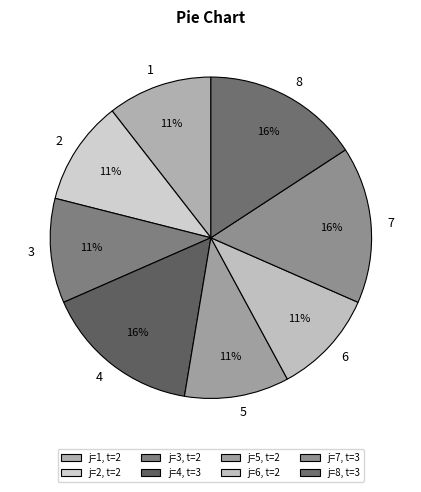

To the nearest percent, what is the difference between the largest and smallest slice percentages?

5%